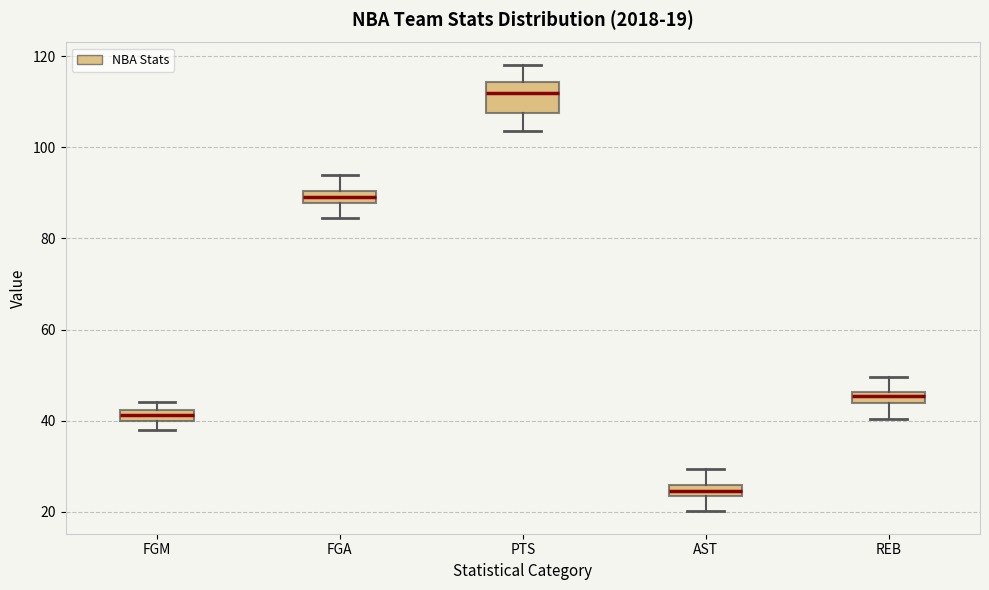

Which box is the tallest, from its lower edge to its upper edge?

PTS